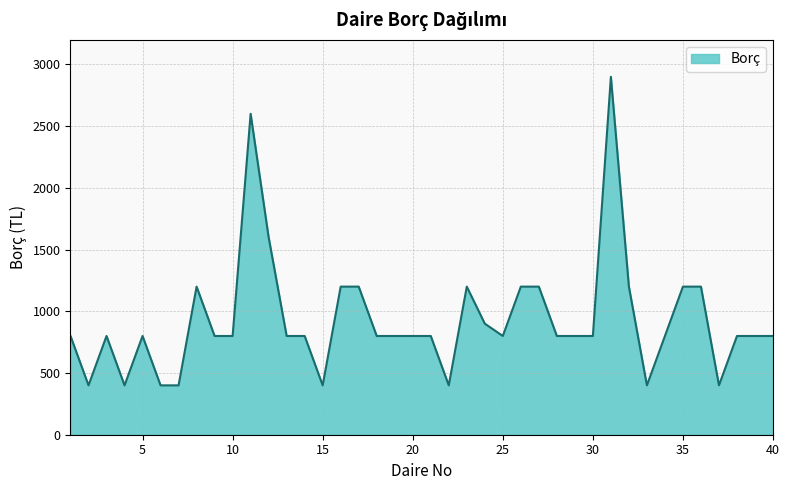

What is the difference between the maximum and minimum values?

2500